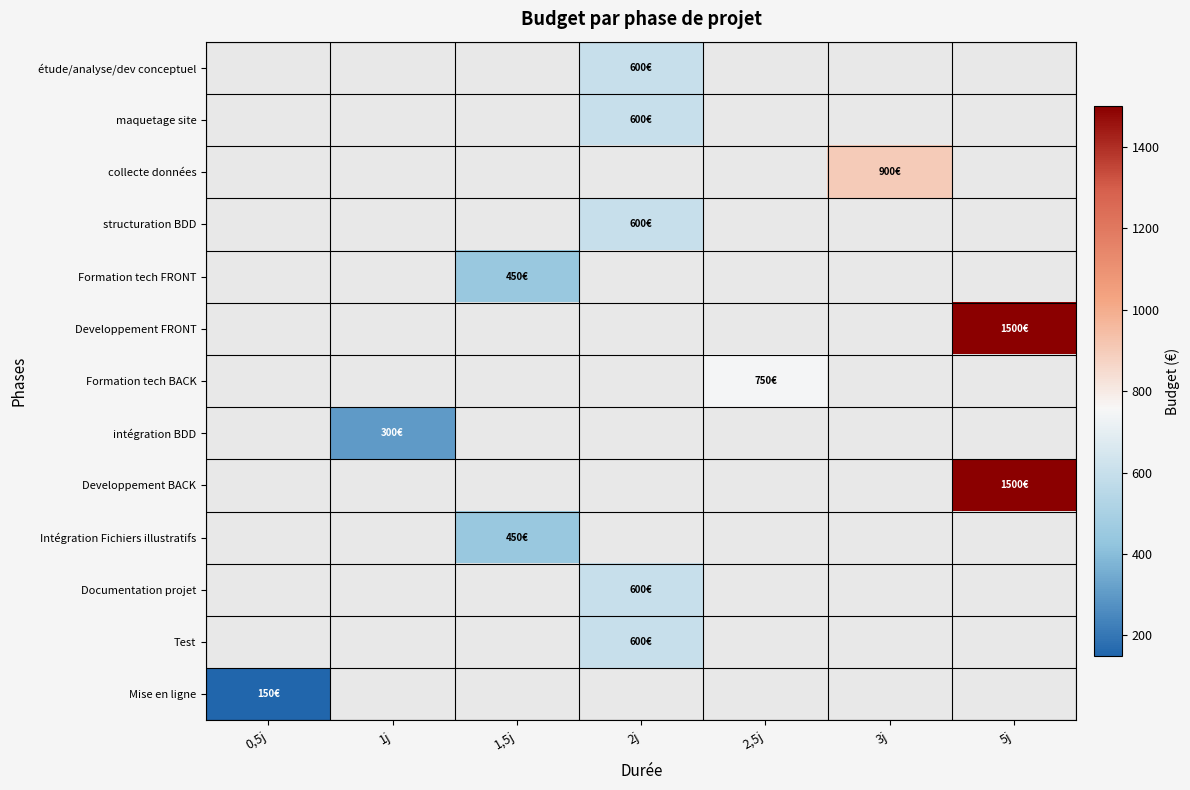

Which category has the lowest value across all series?

0,5j